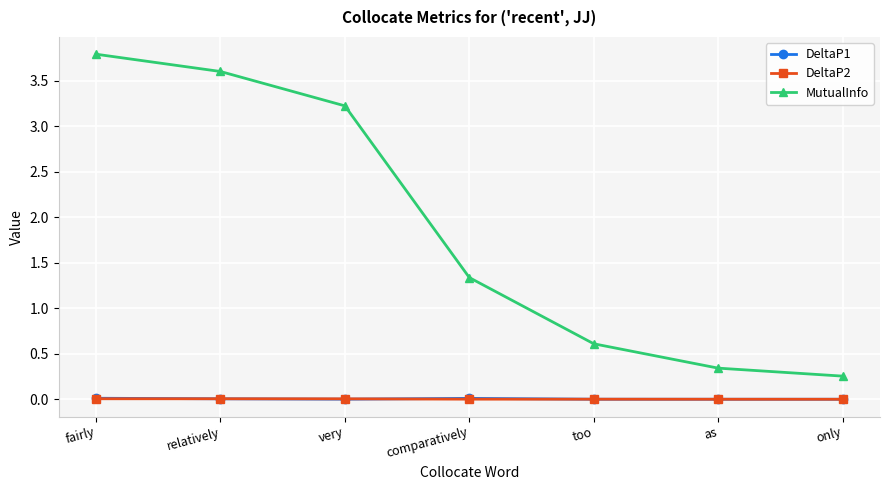

Is it true that MutualInfo equals 3.2 at very?

True